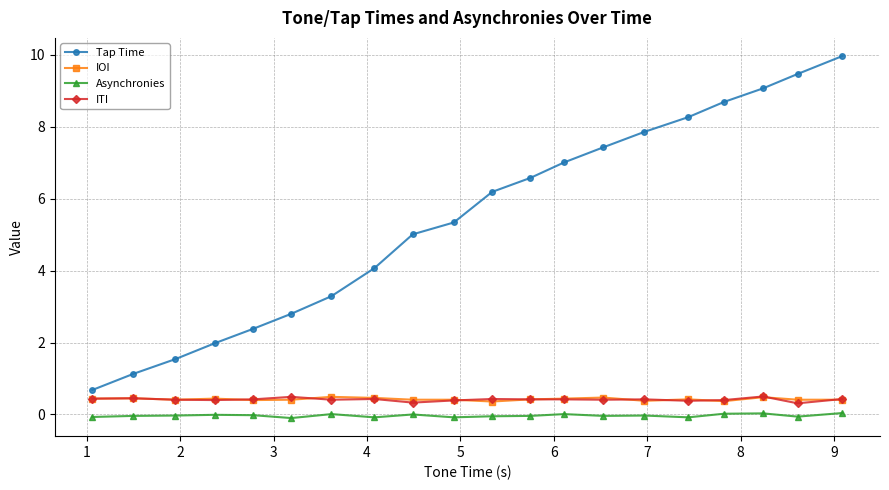

Count the number of data series in this chart.

4